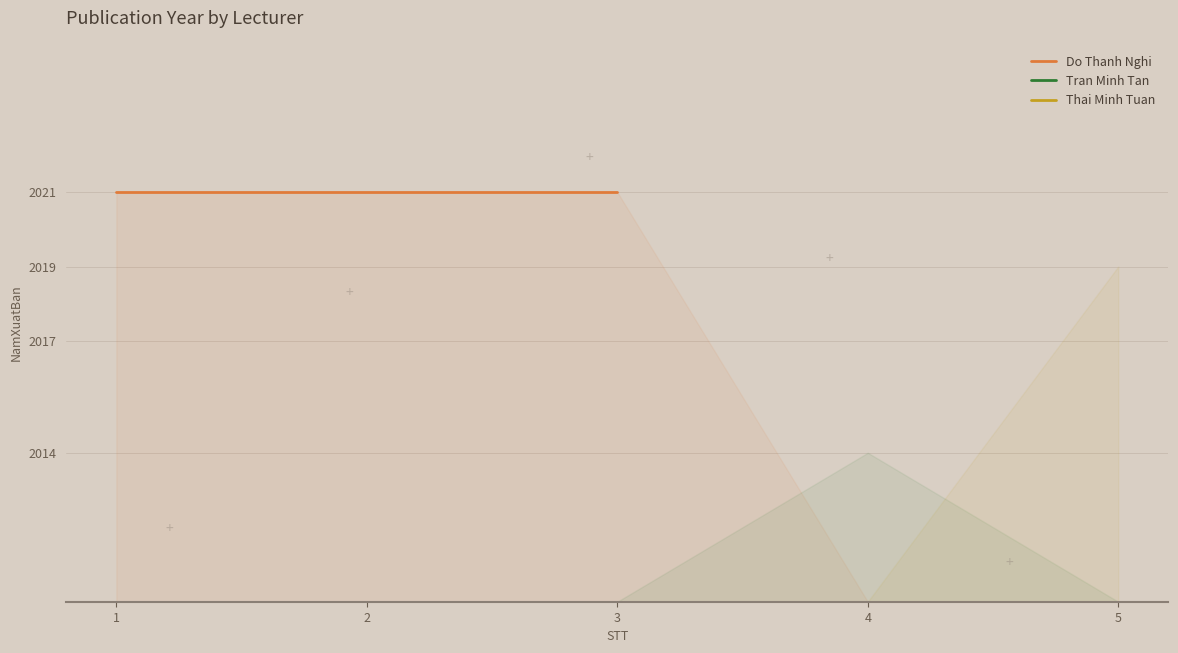

Does the chart display data point markers on the line(s)?

No